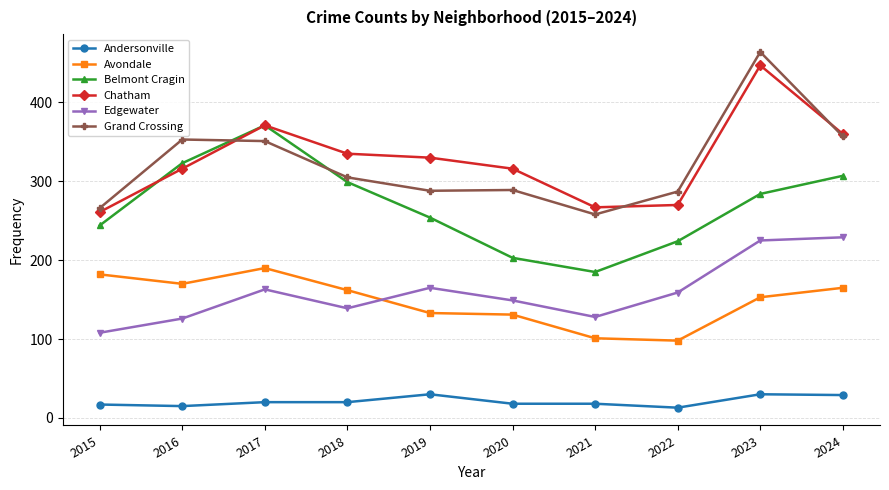

Is it true that Chatham equals 447 at 2023?

True